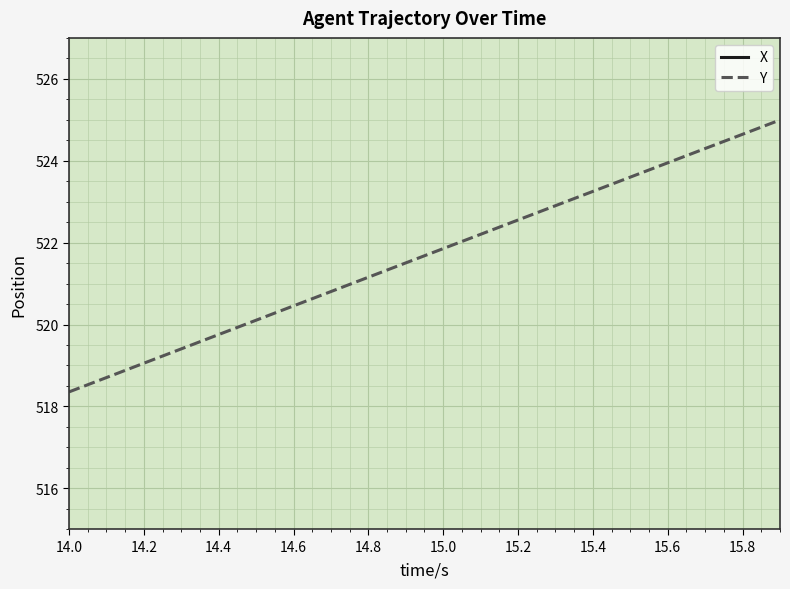

Which category has the lowest value in the Y series?

14.0